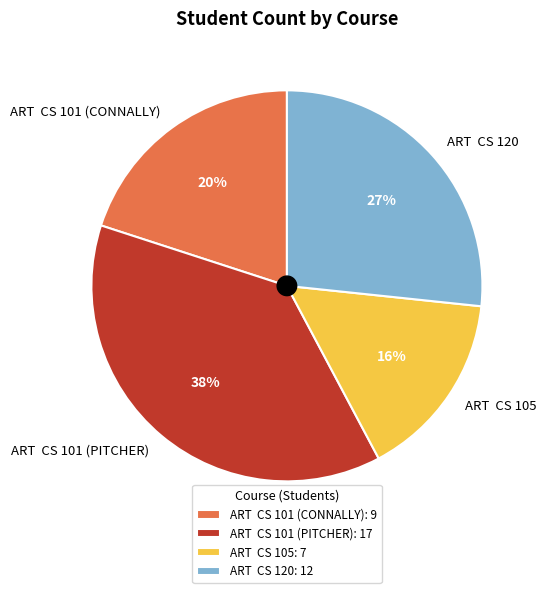

The ART CS 120 slice represents 33% of the pie. True or false?

False